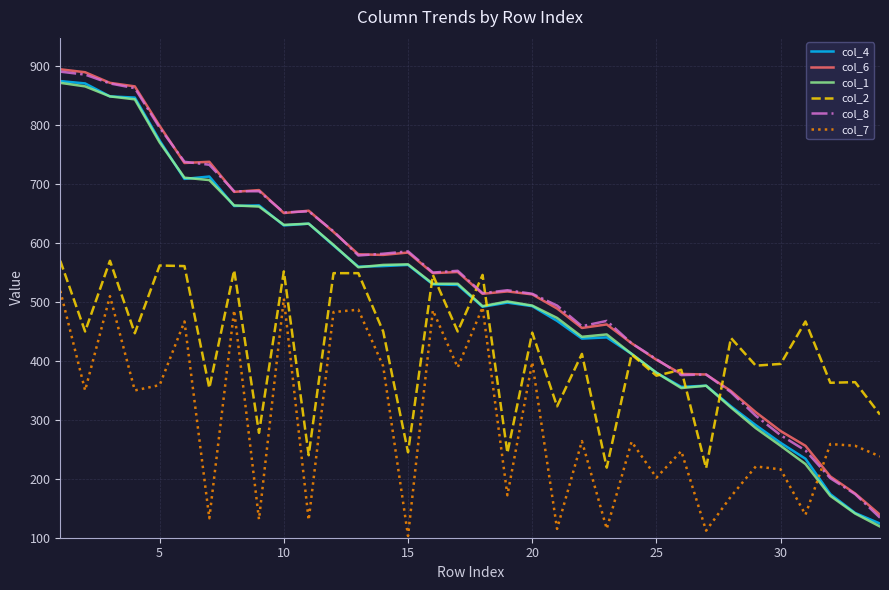

What is the minimum value for col_7?

103